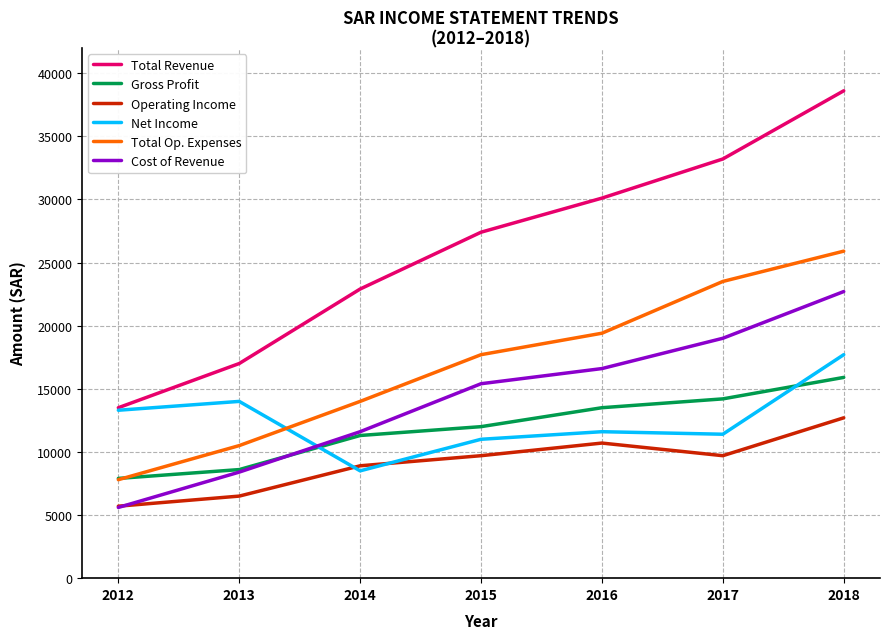

Where do Cost of Revenue and Net Income first cross each other?

2013 and 2014